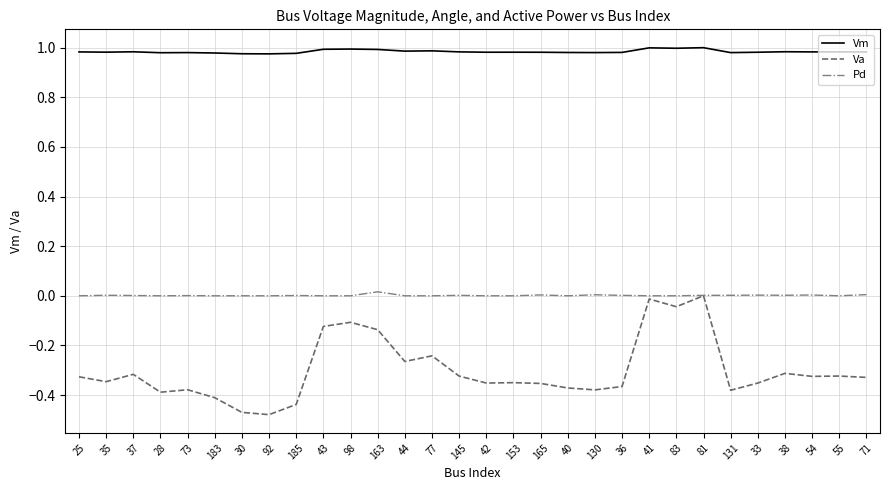

What is the total value across all series at 55?

0.7